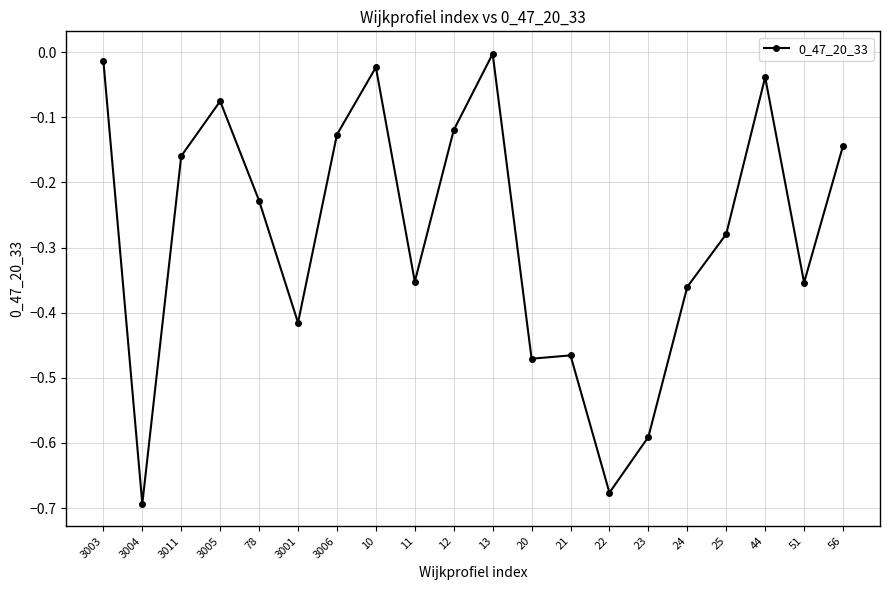

True or false: the data has more than 1 interior local peaks.

True